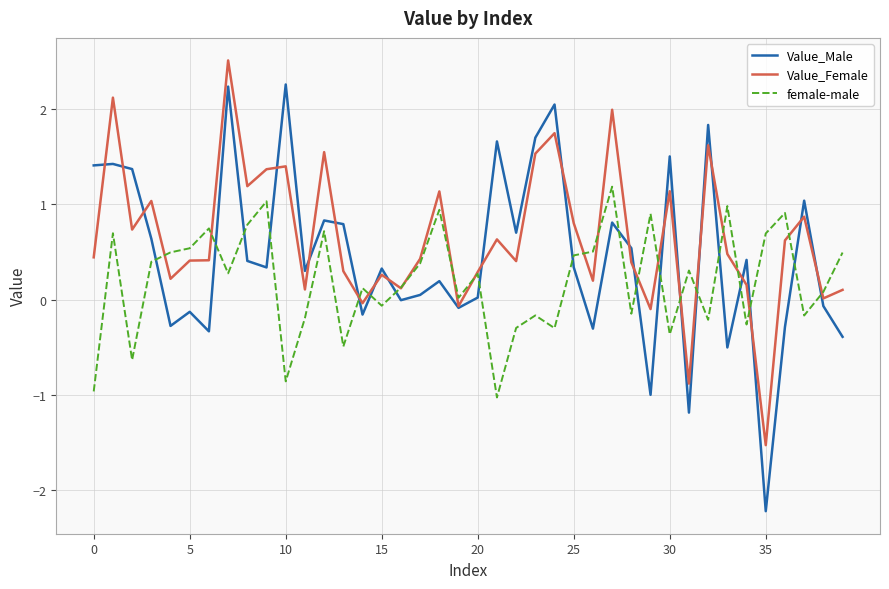

Which series has the widest spread of values?

Value_Male